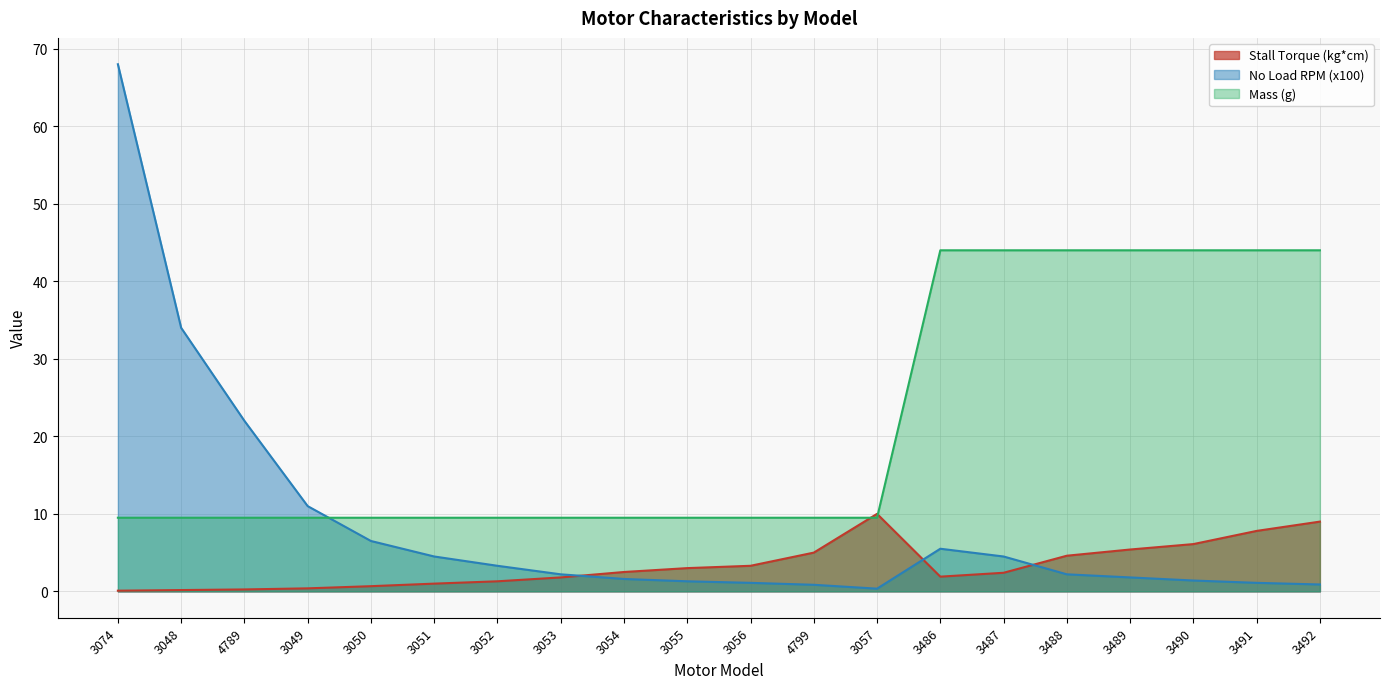

Does the chart display data point markers on the line(s)?

No